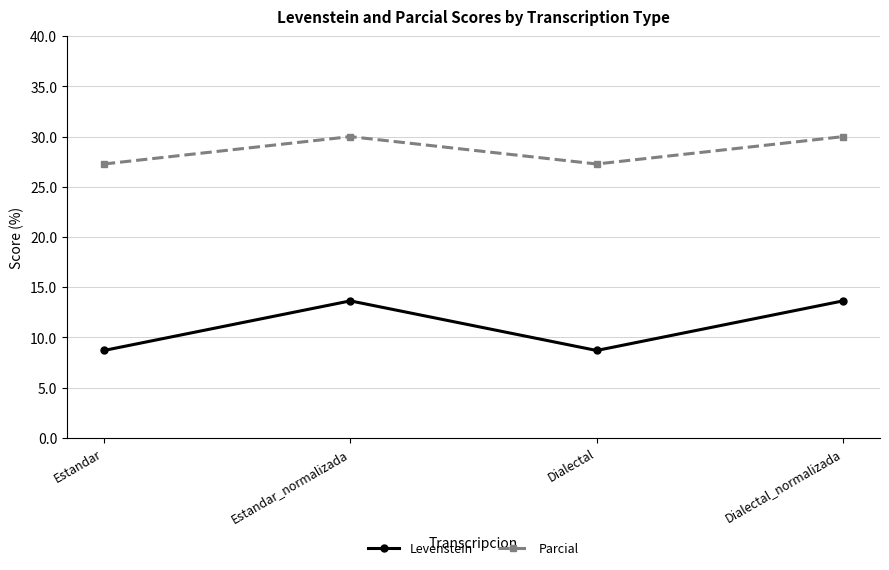

Reading left to right, transcribe all the data shown in this chart.

Levenstein: Estandar=8.7	Estandar_normalizada=13.6	Dialectal=8.7	Dialectal_normalizada=13.6
Parcial: Estandar=27.3	Estandar_normalizada=30.0	Dialectal=27.3	Dialectal_normalizada=30.0